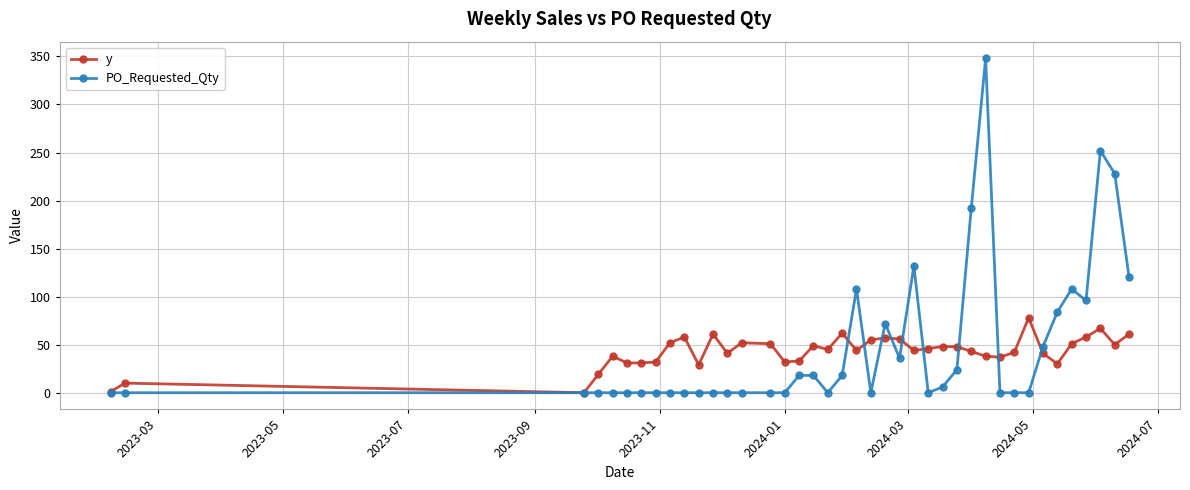

True or false: y has more than 1 interior local peaks.

True